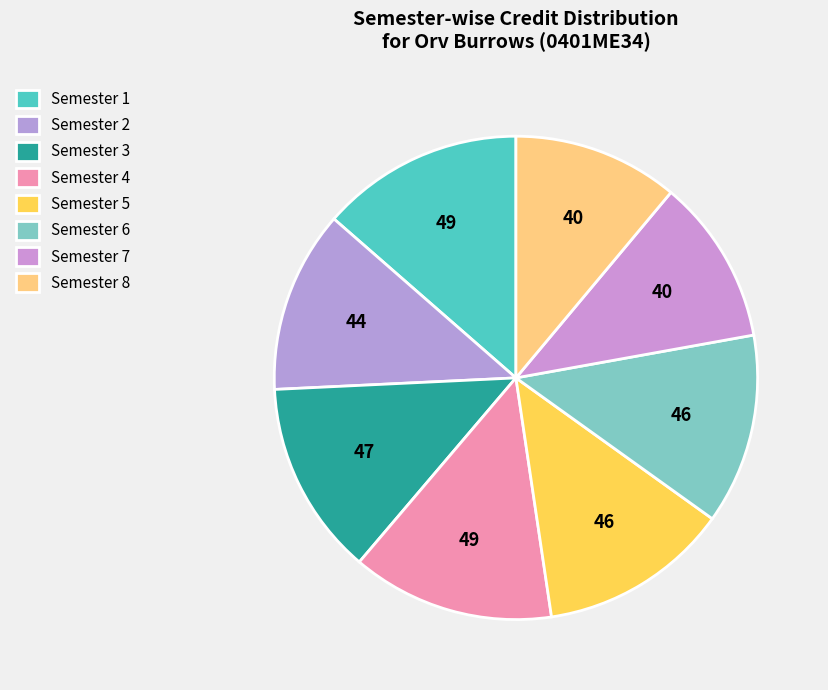

How many segments does this pie chart have?

8